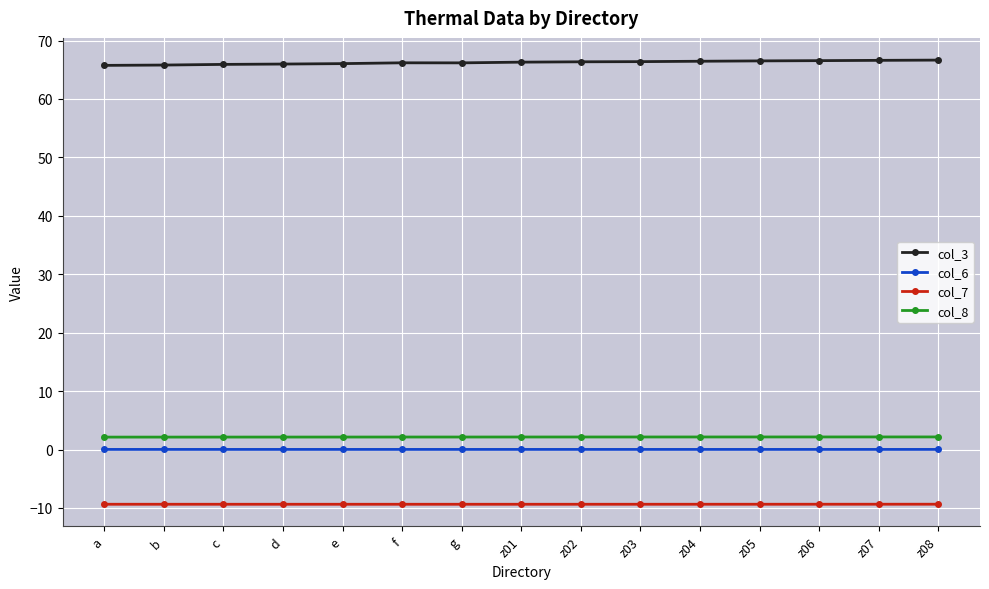

Is the value of col_8 at z06 greater than the value of col_6 at z05?

Yes